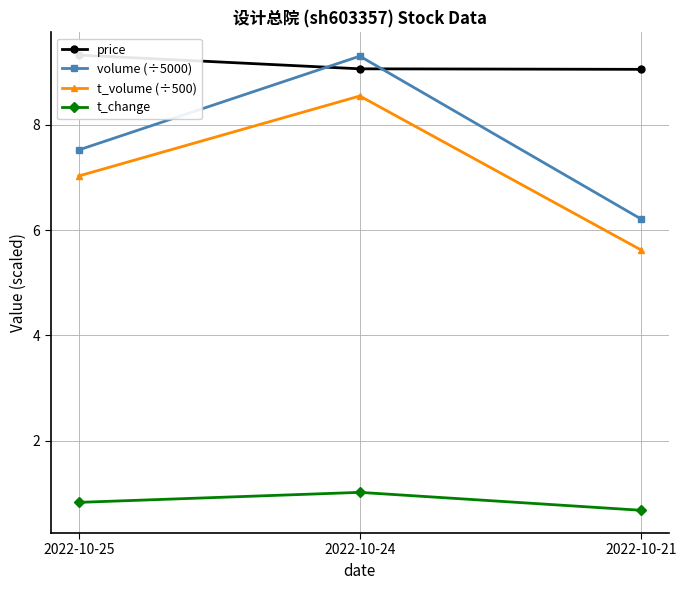

At which label does price reach its minimum?

2022-10-21